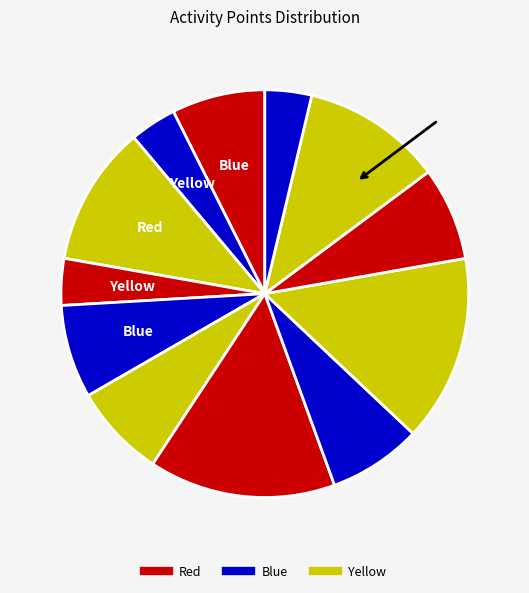

How many slices are in this pie chart?

12